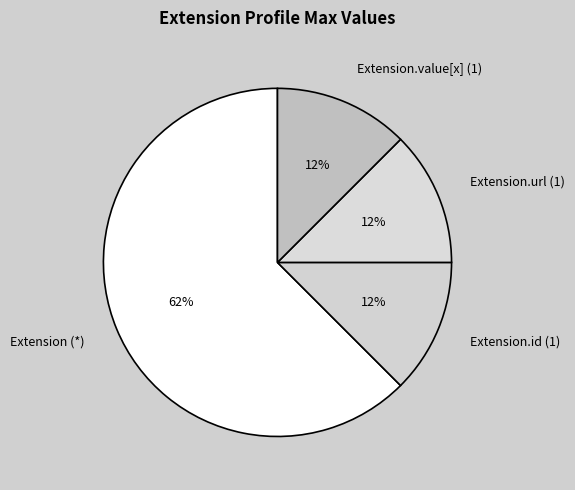

Which category has the biggest portion of the pie?

Extension (*)